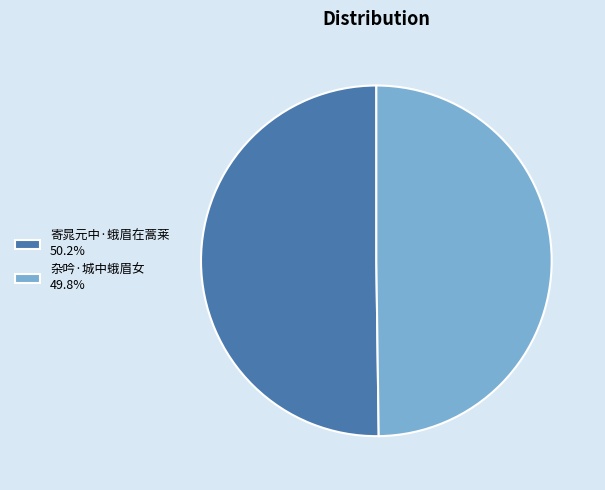

Is the sum of 杂吟·城中蛾眉女 49.8% and 寄晁元中·蛾眉在蒿莱 50.2% greater than half?

Yes